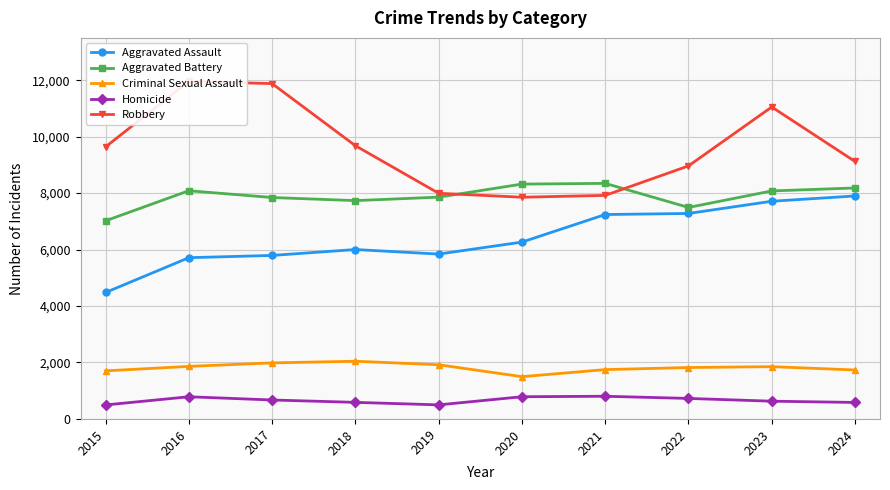

True or false: Homicide and Robbery cross at least once.

False